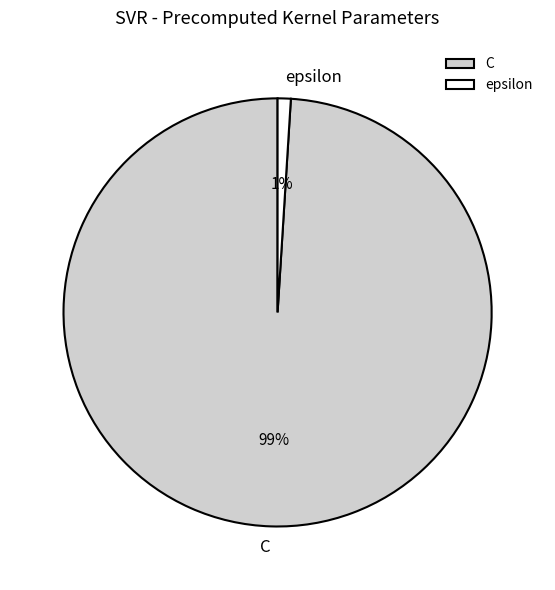

How many segments does this pie chart have?

2